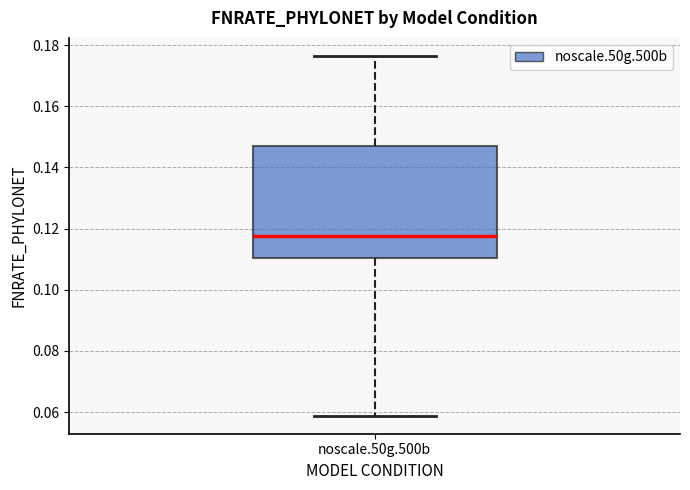

Transcribe this box plot: give where the median line is, the range the box spans, and where the two whiskers end, as read against the y-axis. The values are not printed on the chart, so give them approximately, as read against the axis.

median 0.118, box 0.110 to 0.148, whiskers 0.058 to 0.176